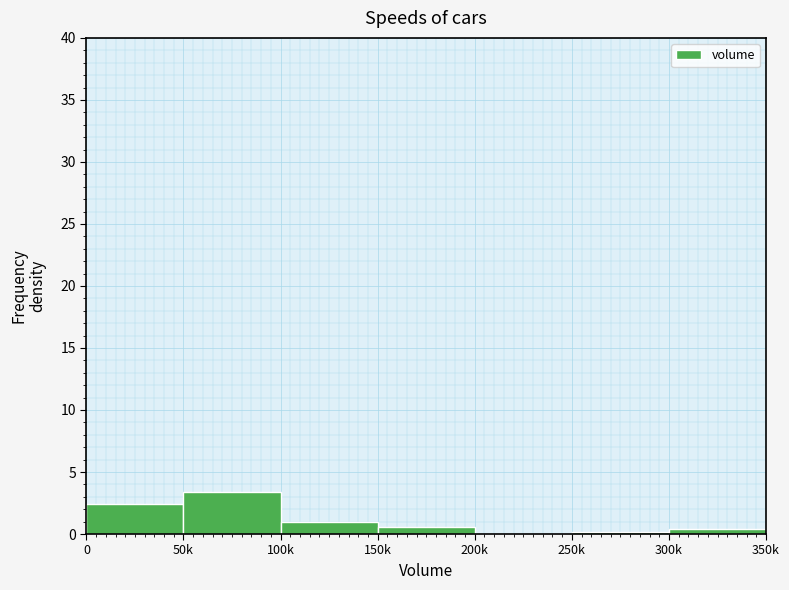

Reading left to right, list all the values displayed in this chart.

0=2.4	50k=3.4	100k=1.0	150k=0.6	200k=0.0	250k=0.2	300k=0.4